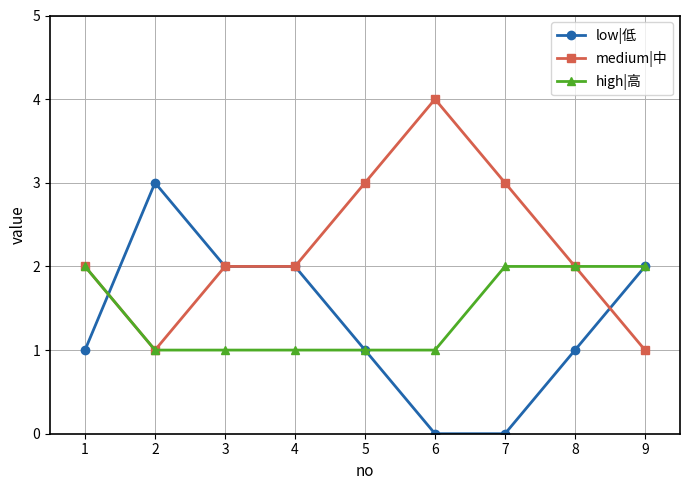

Reading right to left, extract all data points from this chart.

low|低: 9=2	8=1	7=0	6=0	5=1	4=2	3=2	2=3	1=1
medium|中: 9=1	8=2	7=3	6=4	5=3	4=2	3=2	2=1	1=2
high|高: 9=2	8=2	7=2	6=1	5=1	4=1	3=1	2=1	1=2